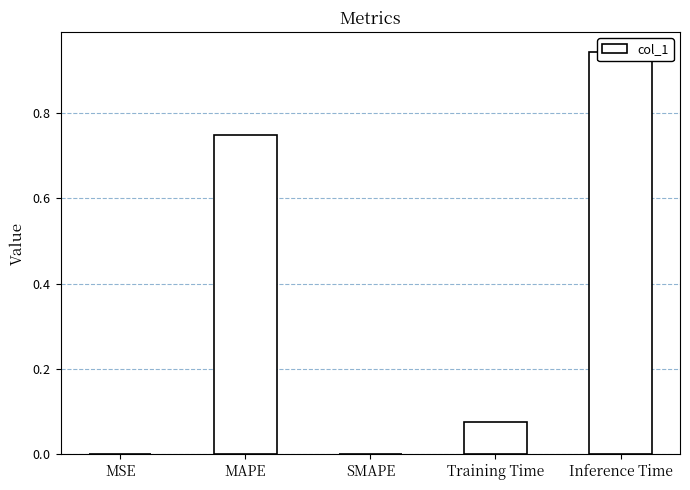

The chart shows a value of 0.0 at MSE. True or false?

False